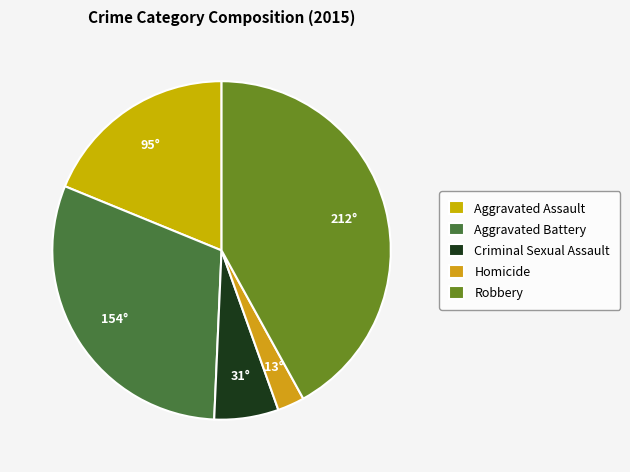

Count the number of slices in the pie.

5